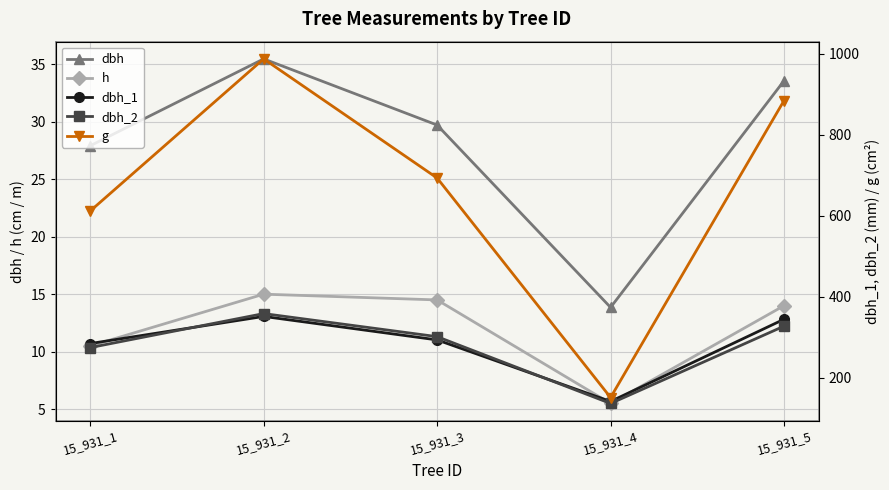

True or false: dbh_2 and g cross at least once.

False